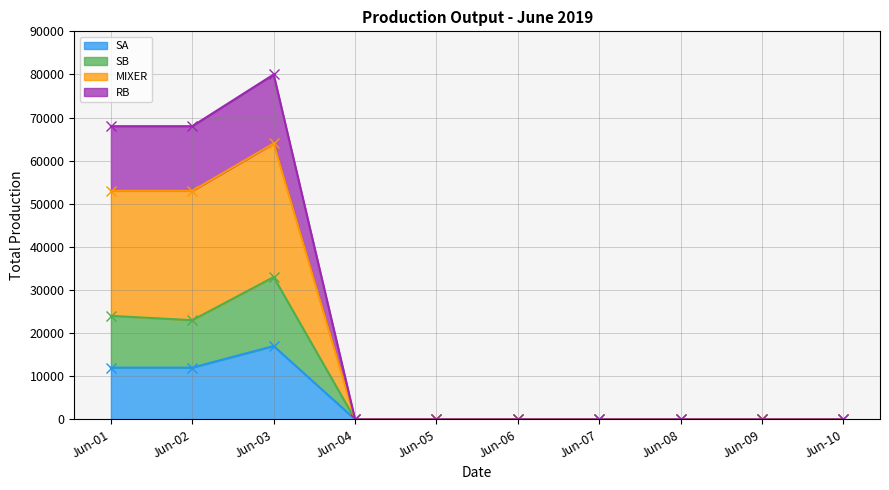

Which label corresponds to the smallest value in the chart?

Jun-04